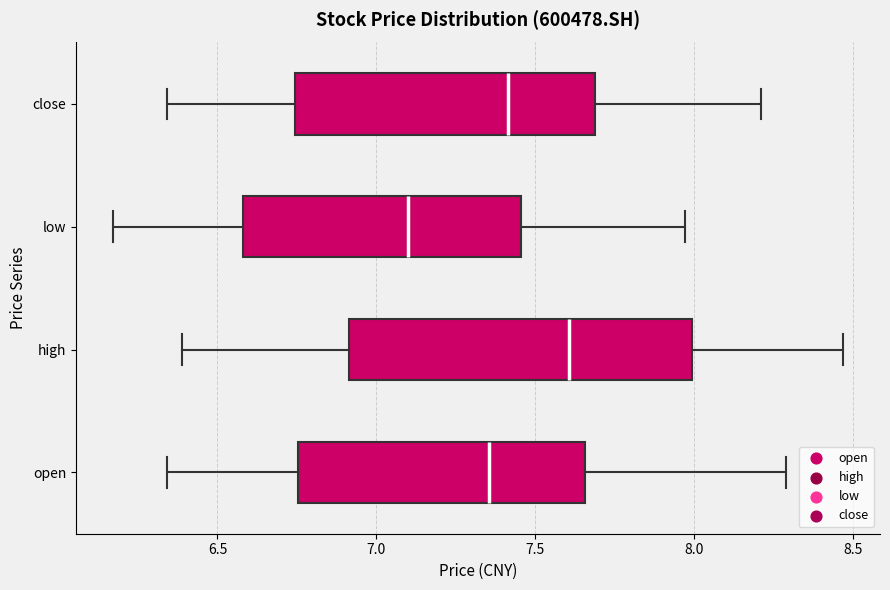

Reading bottom to top, read every box against the x-axis: the position of its median line, the range the box covers, and the ends of its whiskers. The values are not printed on the chart, so give them approximately, as read against the axis.

open: median 7.35, box 6.75 to 7.65, whiskers 6.35 to 8.30
high: median 7.60, box 6.90 to 8.00, whiskers 6.40 to 8.45
low: median 7.10, box 6.60 to 7.45, whiskers 6.15 to 7.95
close: median 7.40, box 6.75 to 7.70, whiskers 6.35 to 8.20